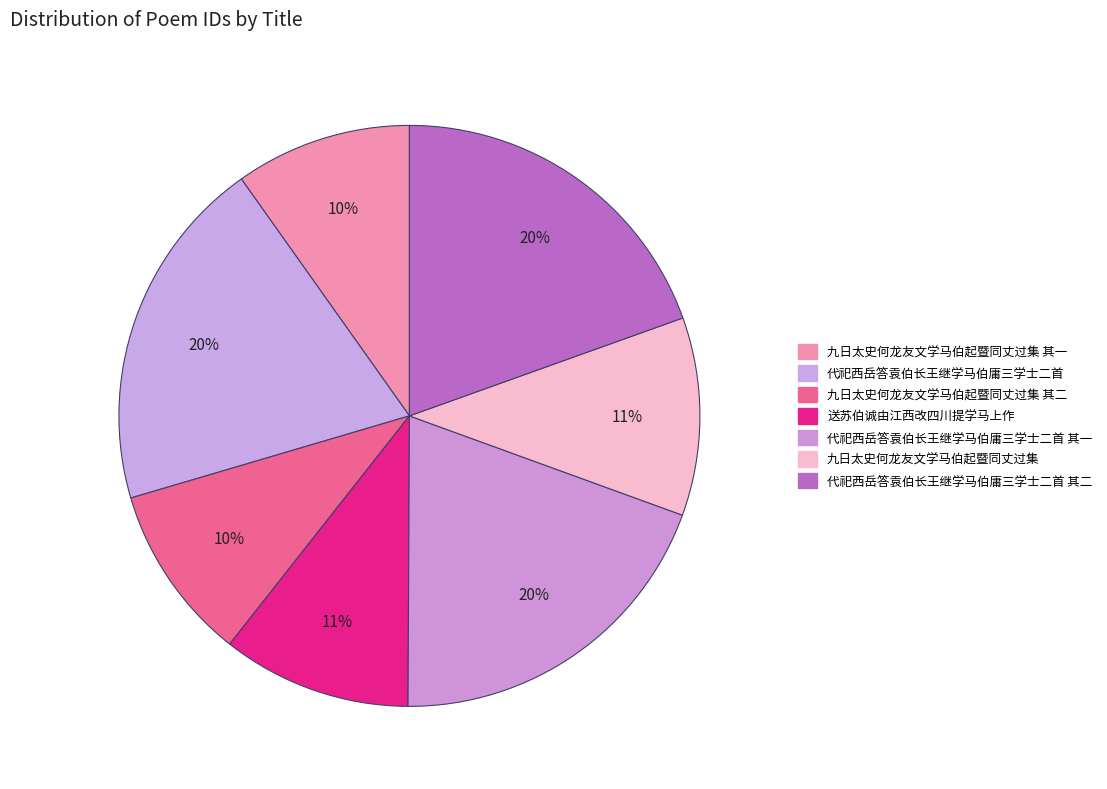

How many segments does this pie chart have?

7